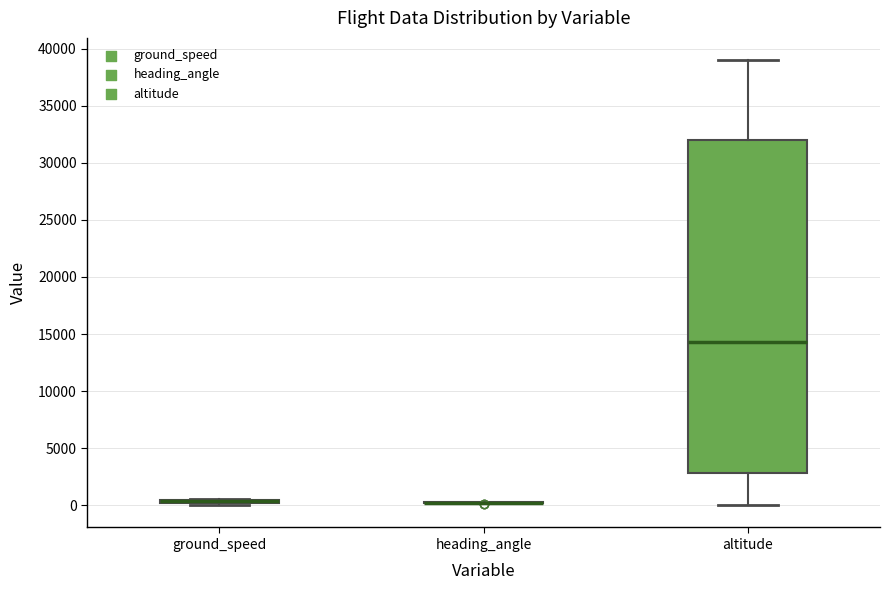

Where is the upper edge of the box for altitude on the y-axis? The values are not printed on the chart, so give them approximately, as read against the axis.

32000